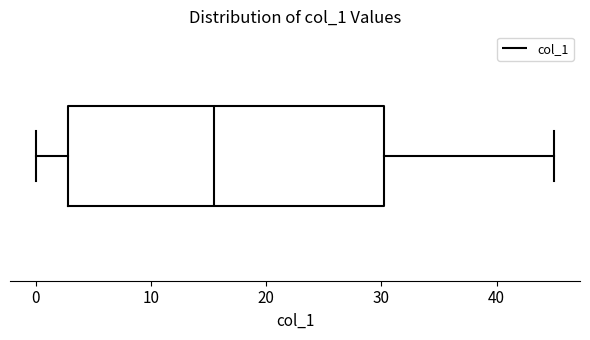

Where does the right whisker of the box end on the x-axis? The values are not printed on the chart, so give them approximately, as read against the axis.

45